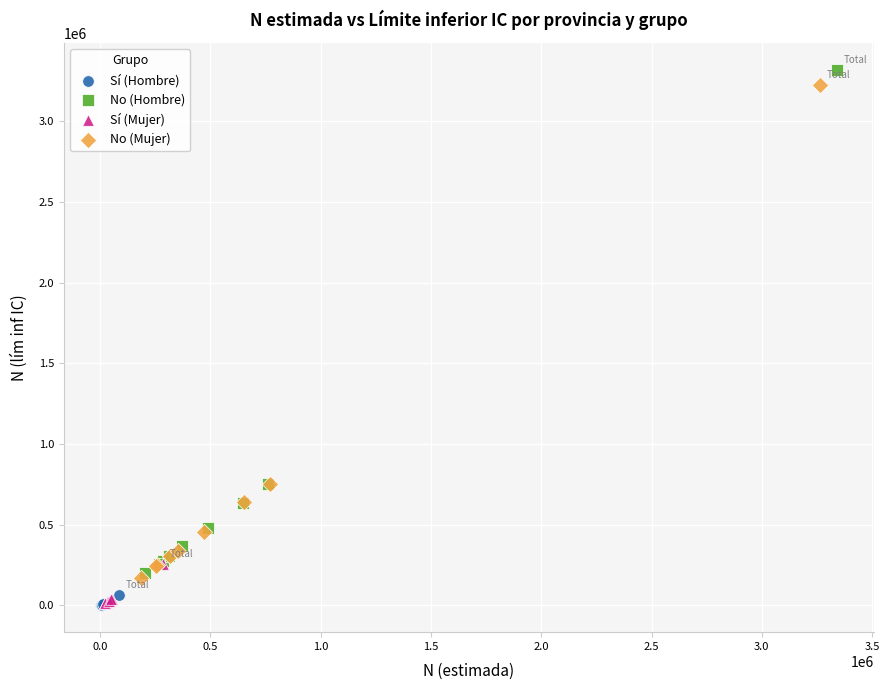

Which series has the largest Y range (max minus min)?

No (Hombre)